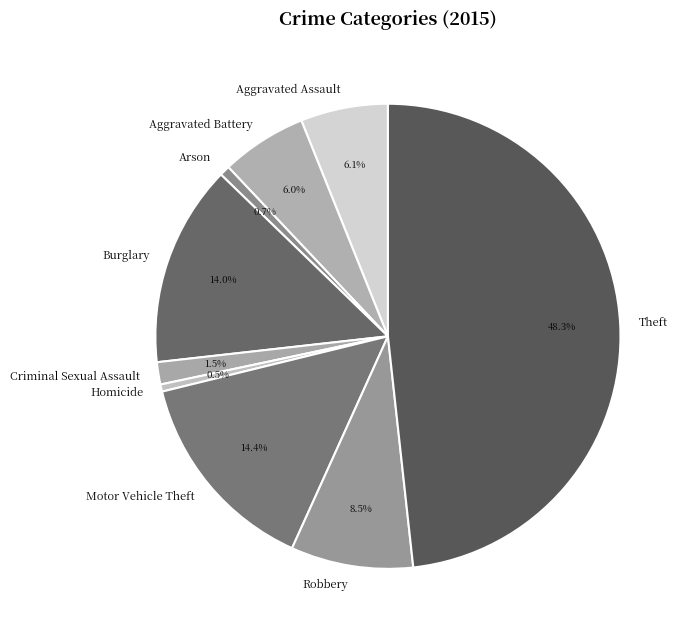

Is there a majority slice in this chart?

No